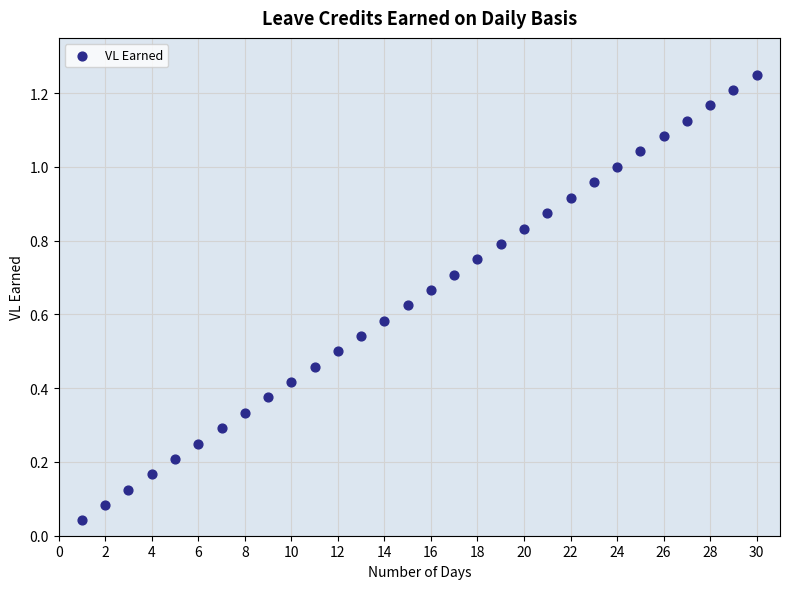

What is the range of X values (max minus min)?

29.0